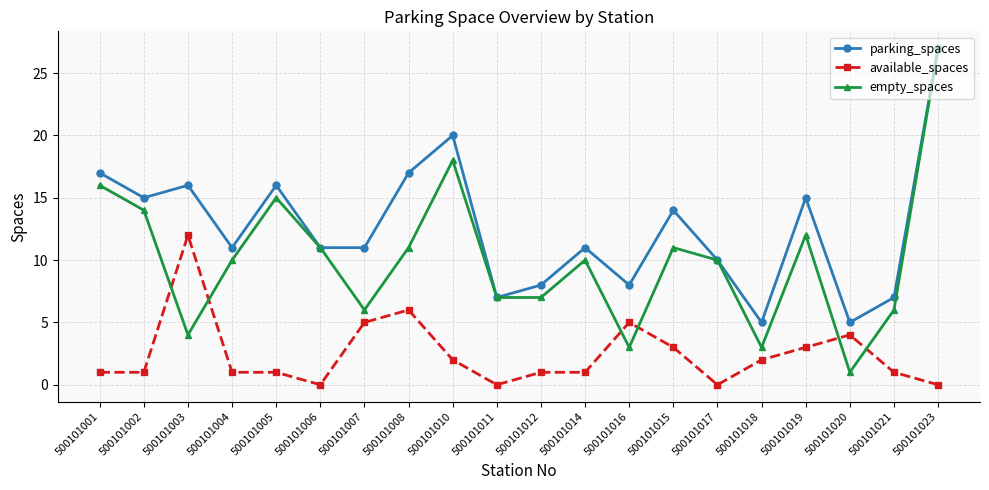

True or false: parking_spaces and available_spaces cross at least once.

False